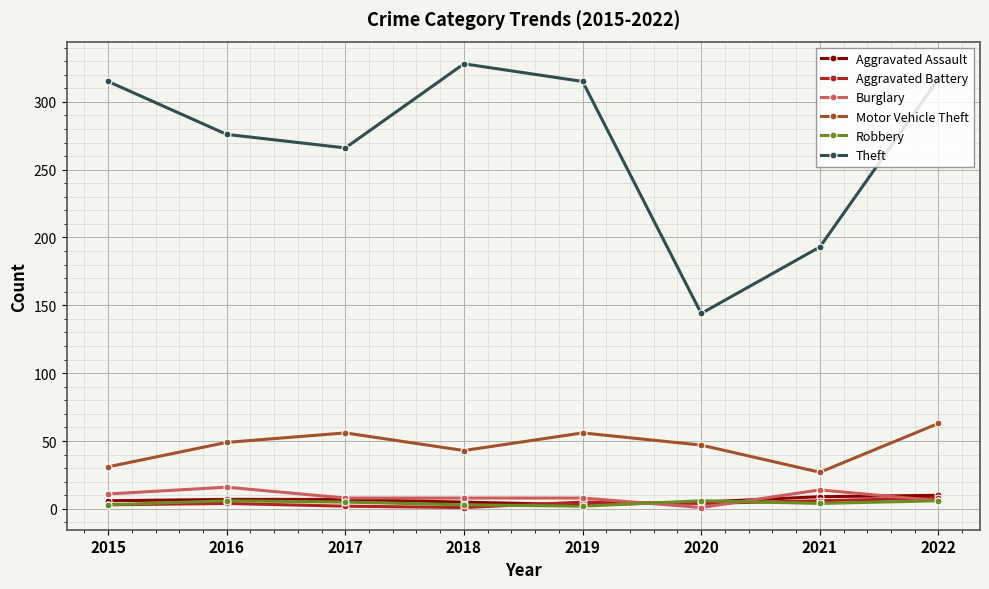

At which category does Theft reach its first local valley?

2017